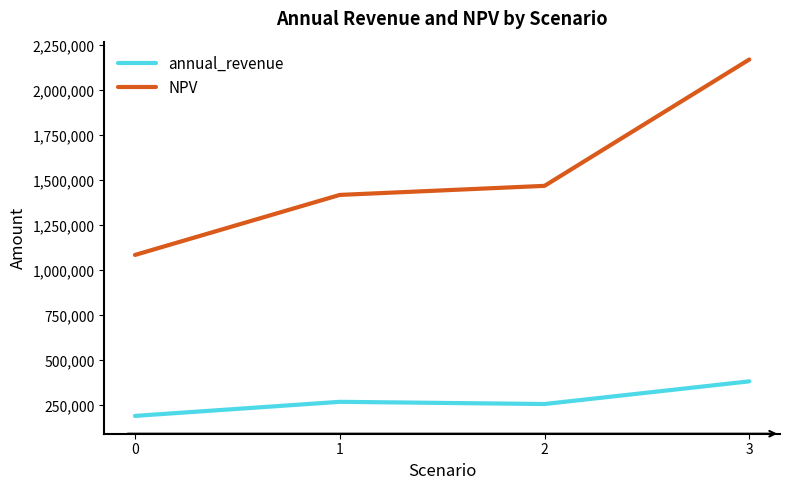

At 2, list the series in order from smallest to largest.

annual_revenue, NPV